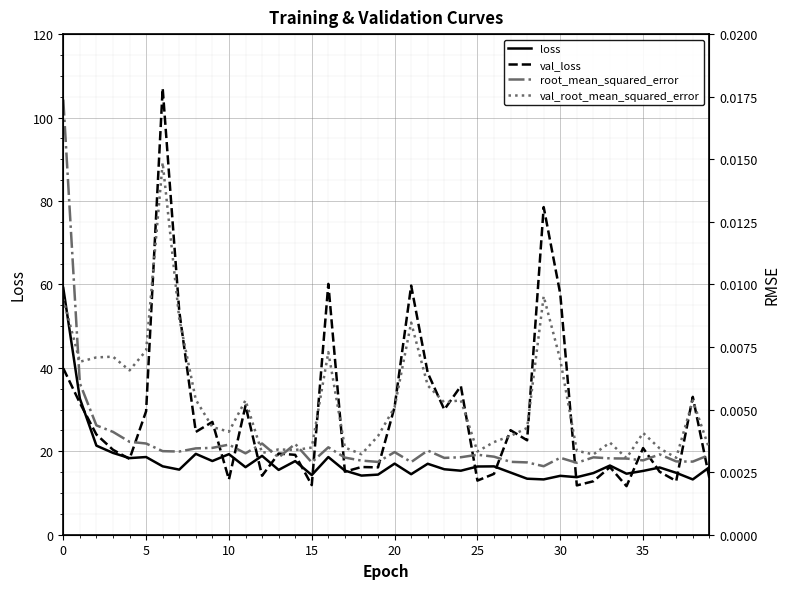

What are all the series names shown in the legend?

loss, val_loss, root_mean_squared_error, val_root_mean_squared_error